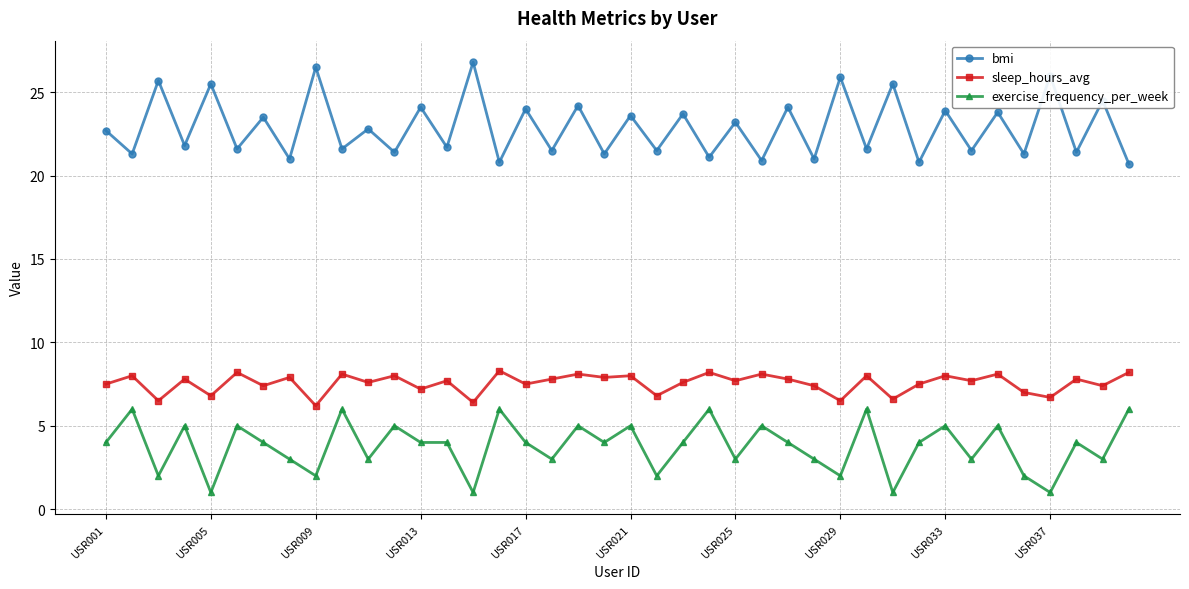

What is the average value of the bmi series?

22.9